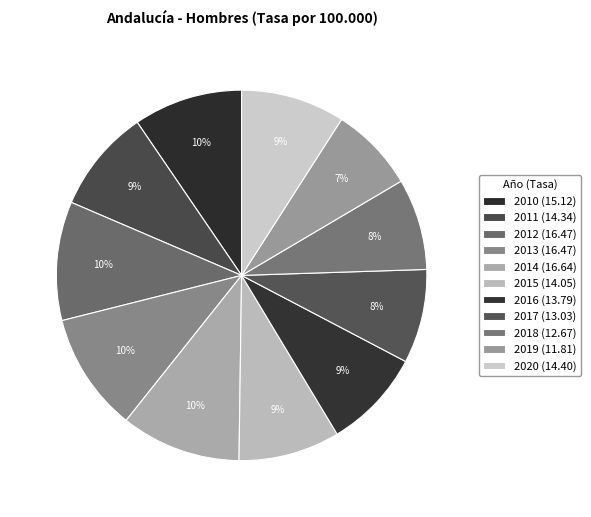

How many slices are in this pie chart?

11